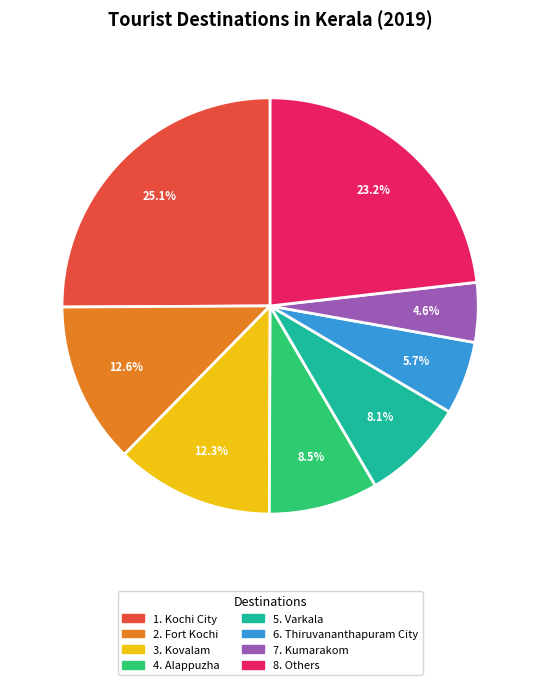

Does any single category account for the majority?

No